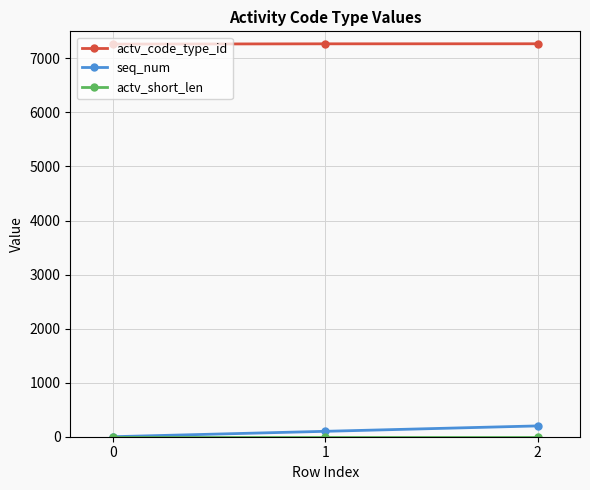

How many data points in seq_num are less than 100?

1